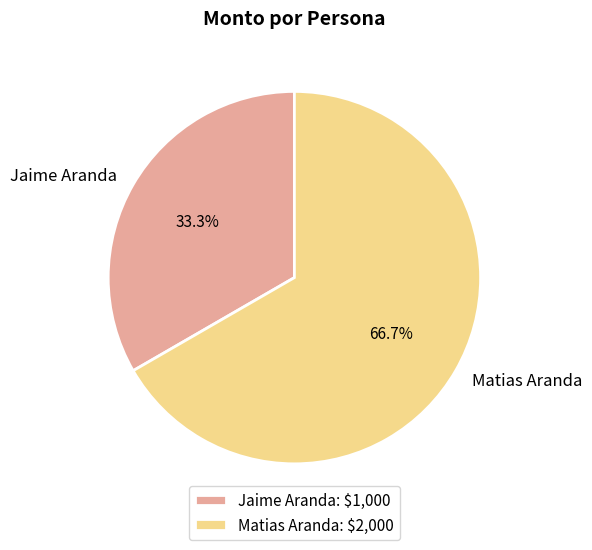

To the nearest percent, what portion does Matias Aranda represent?

67%